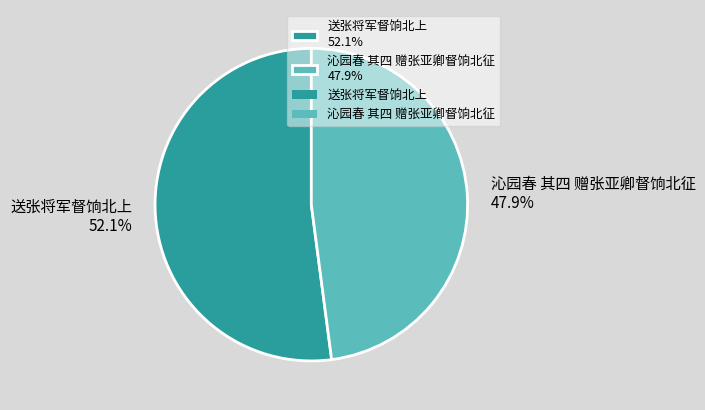

How many slices are in this pie chart?

2